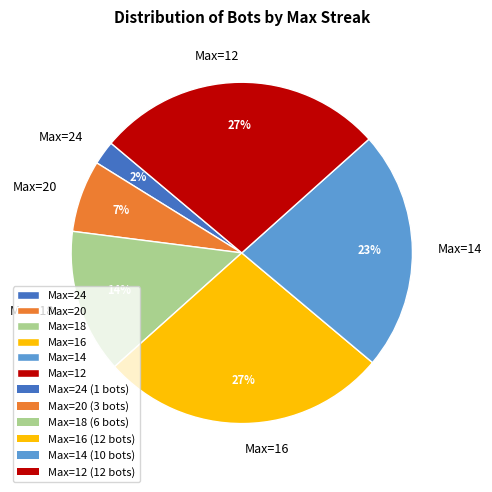

How many segments does this pie chart have?

6